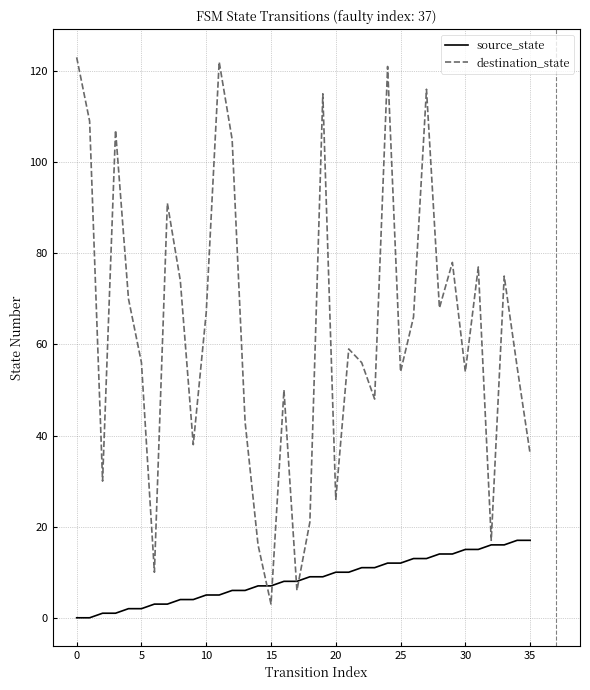

How many series are shown in this chart?

2